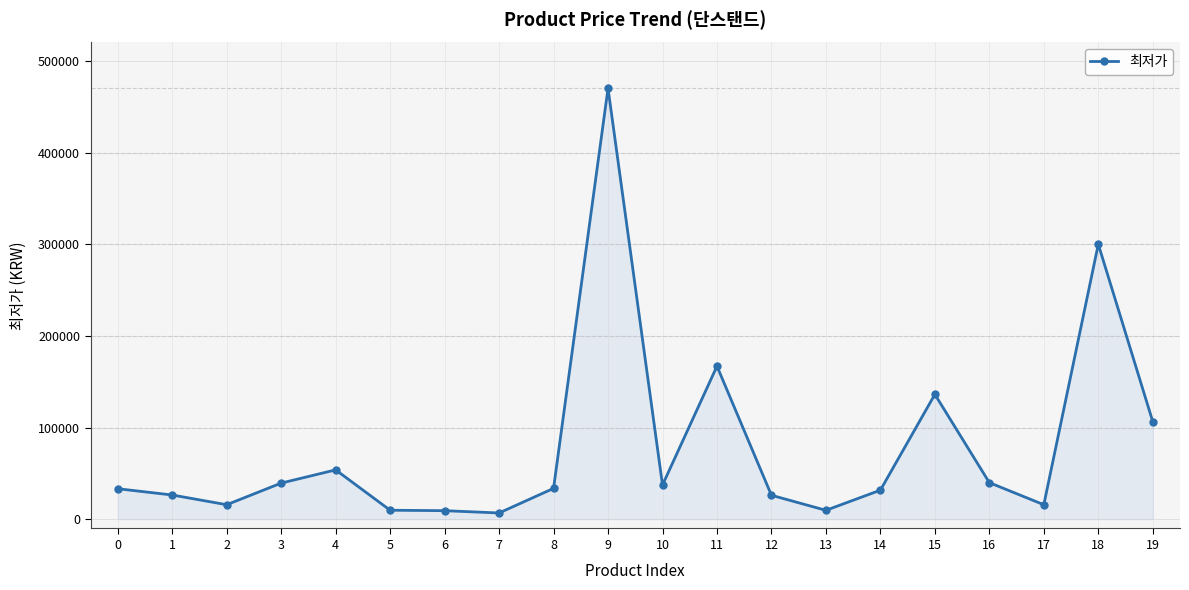

True or false: there are more than 1 points higher than both neighbors.

True